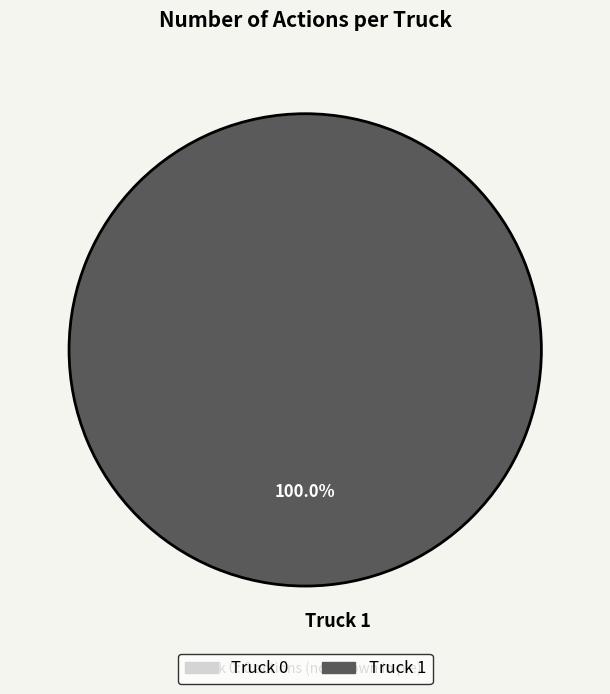

Rank the categories by value from lowest to highest.

Truck 1